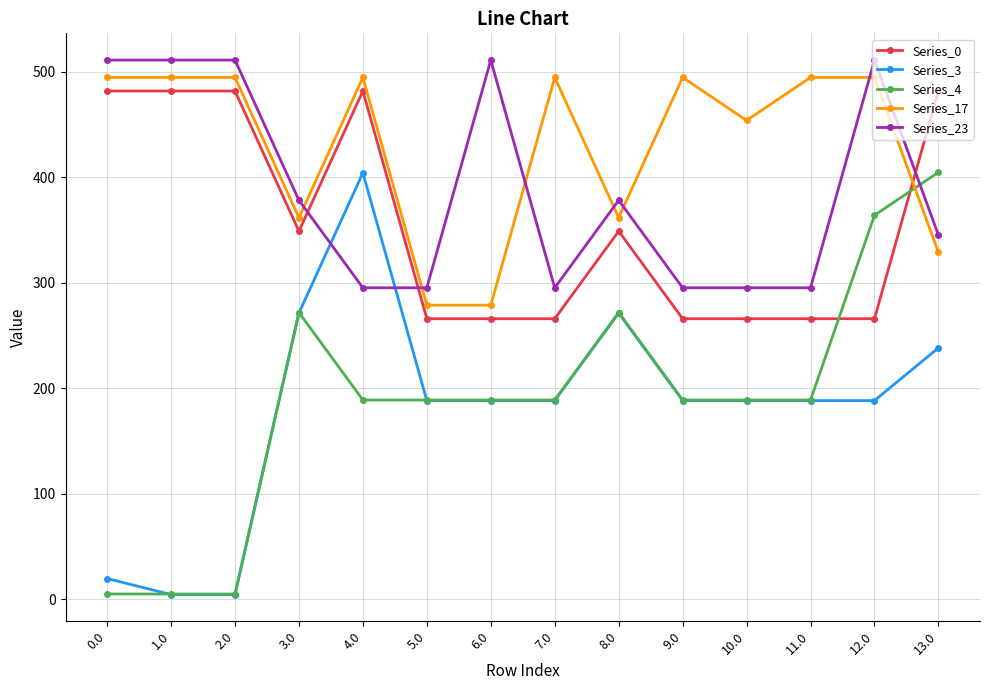

What is the value of the Series_0 point at the 5th from the left?

482.0